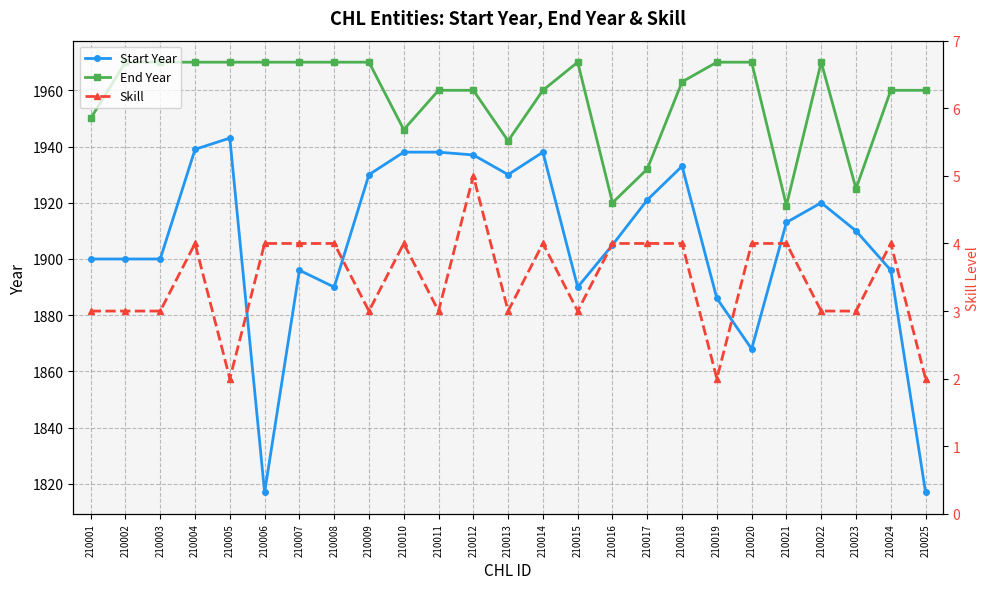

The value of Skill at 210021 is 7. True or false?

False